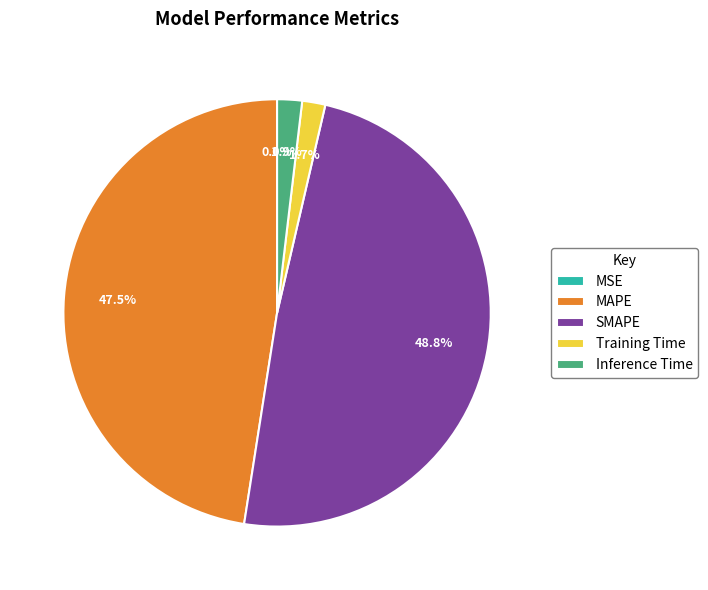

Is it true that SMAPE is 58% of the pie?

False